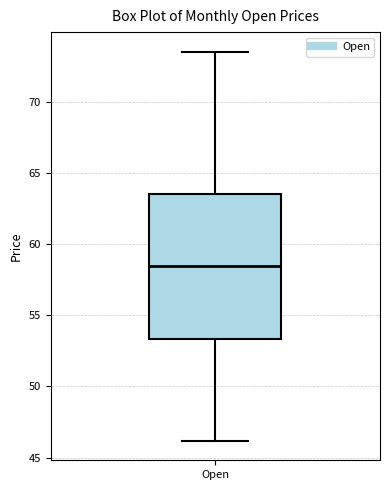

Where is the lower edge of the box for Open on the y-axis? The values are not printed on the chart, so give them approximately, as read against the axis.

53.5